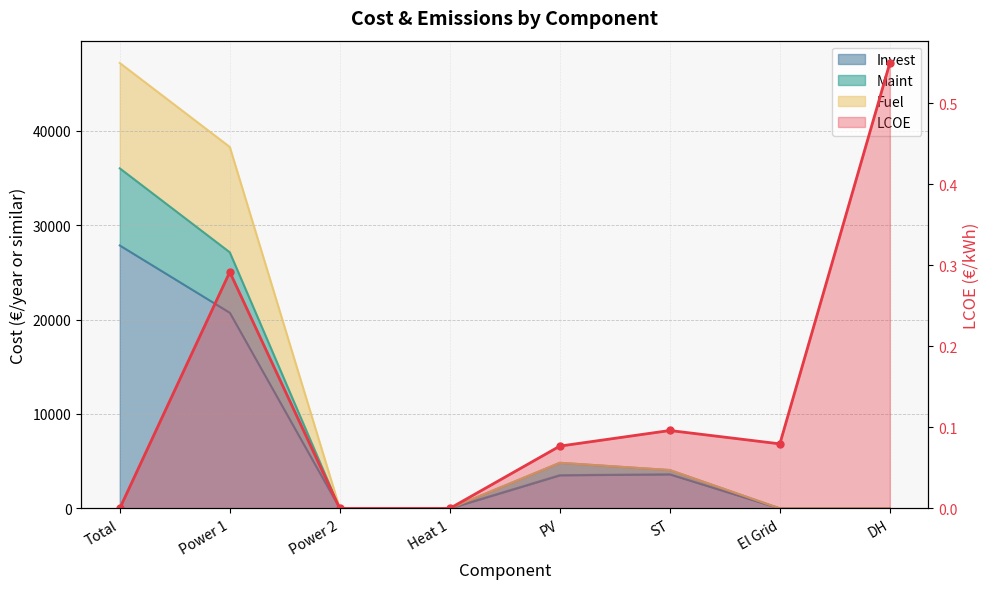

What is the difference between the maximum and minimum values in the Maint series?

36010.3